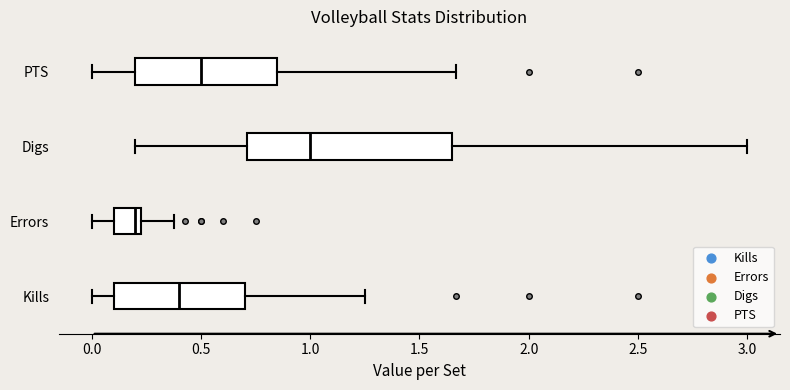

Comparing the boxes themselves (not the whiskers), which one is the widest?

Digs